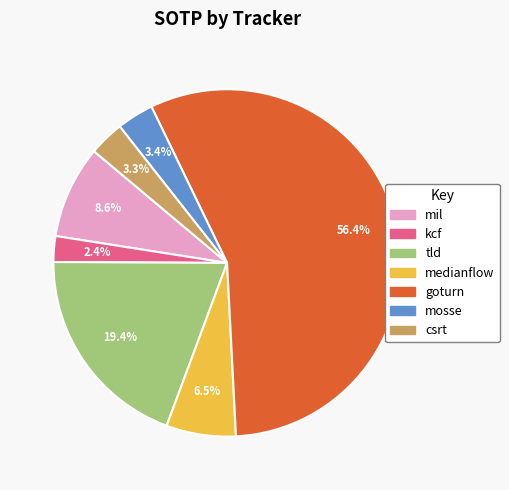

Count the number of slices in the pie.

7